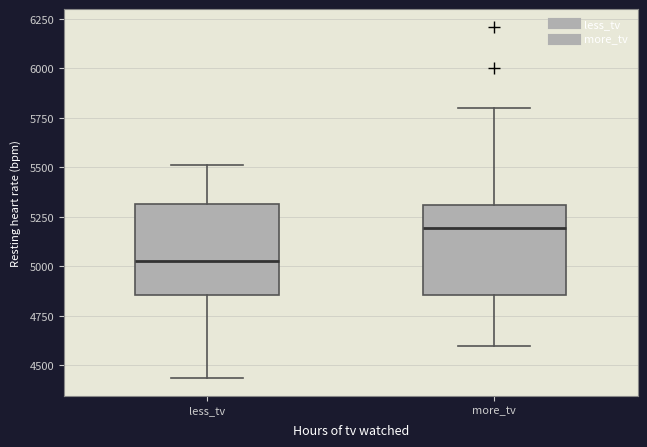

Reading left to right, transcribe this box plot: for each box, give where its median line is, the range the box spans, and where its two whiskers end, as read against the y-axis. The values are not printed on the chart, so give them approximately, as read against the axis.

less_tv: median 5050, box 4850 to 5300, whiskers 4450 to 5500
more_tv: median 5200, box 4850 to 5300, whiskers 4600 to 5800